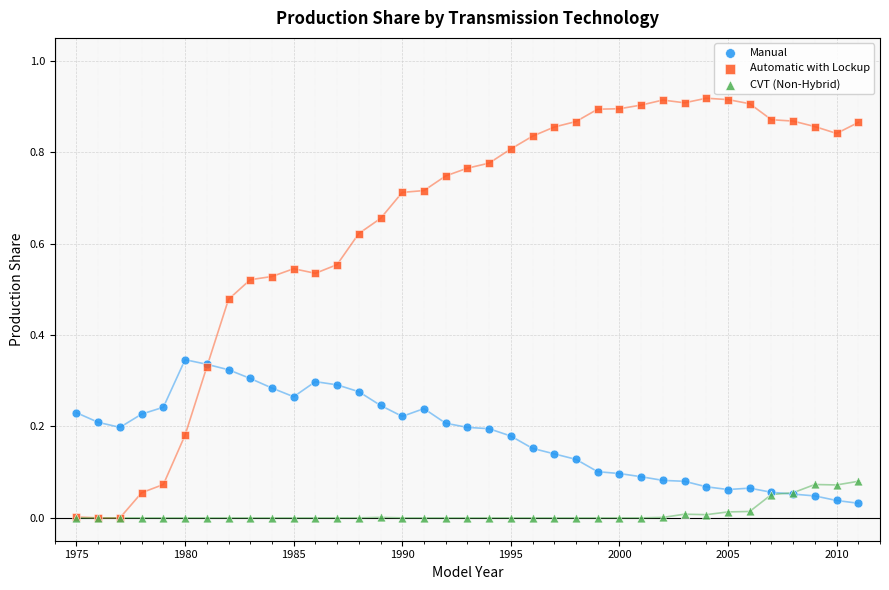

What are all the series names shown in the legend?

Manual, Automatic with Lockup, CVT (Non-Hybrid)